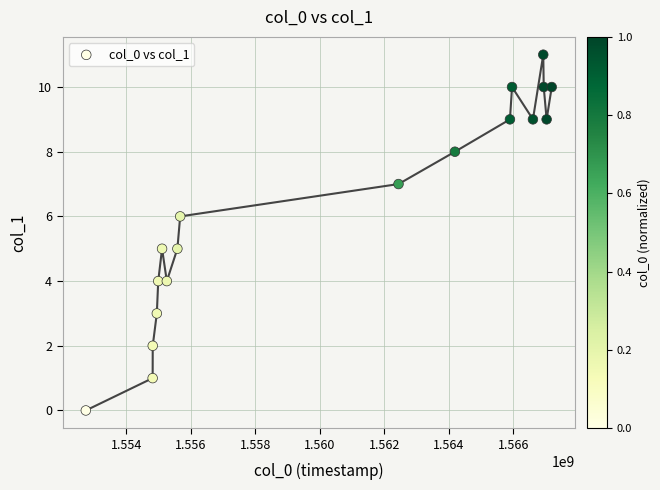

What is the range of Y values (max minus min)?

11